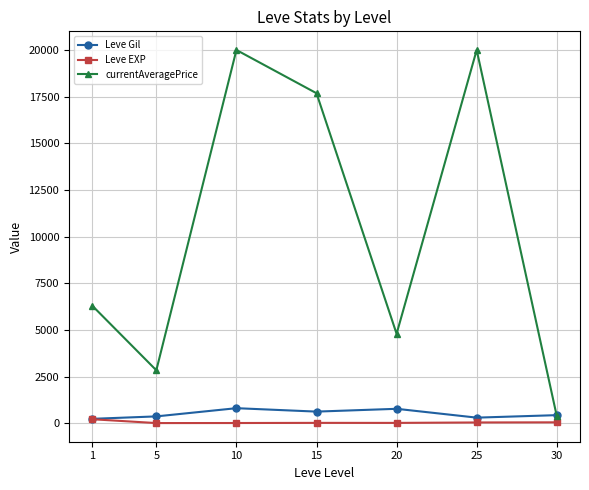

The value of Leve Gil at 10 is 803.3. True or false?

True